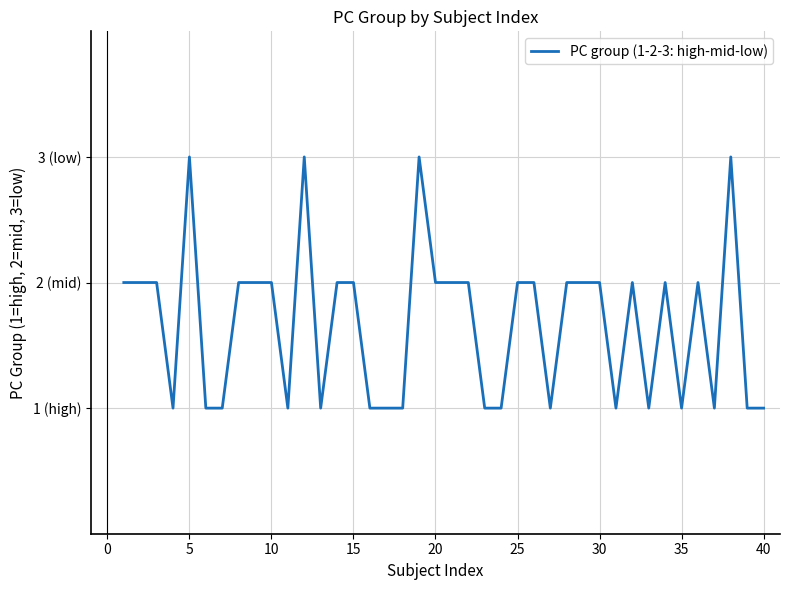

Is this an area chart (filled region under the line)?

No